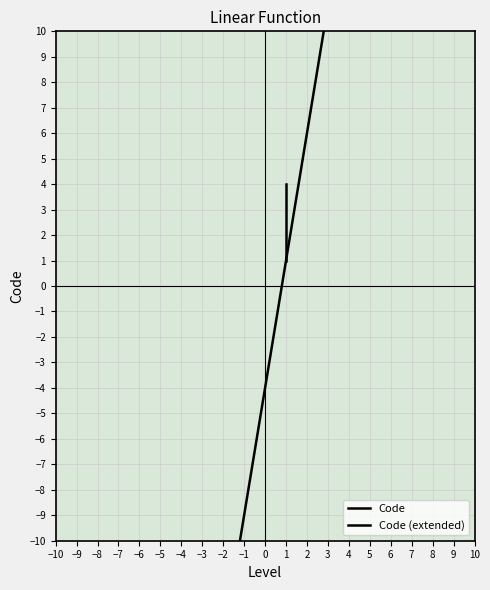

What is the value of the 4th point from the left?

1